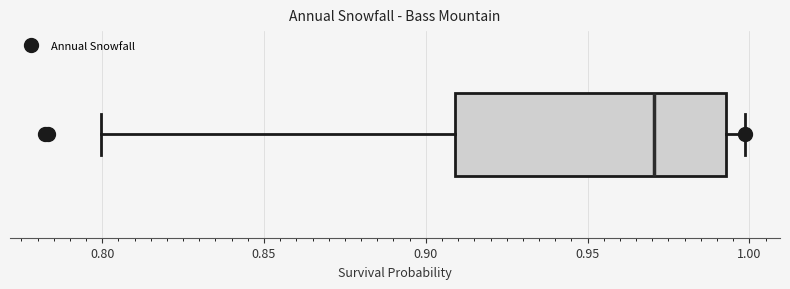

Read this box plot against the x-axis: the position of the median line, the range covered by the box, and the ends of both whiskers. The values are not printed on the chart, so give them approximately, as read against the axis.

median 0.970, box 0.910 to 0.995, whiskers 0.800 to 1.000